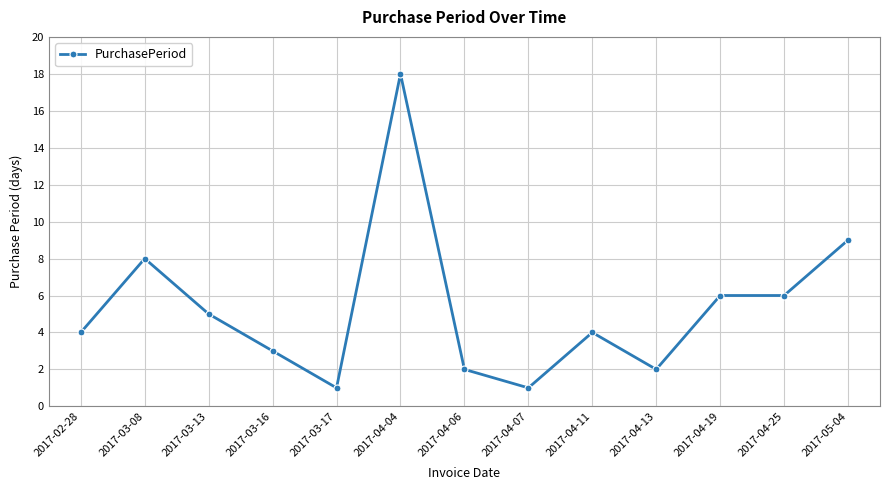

Approximately how many times larger is the value at 2017-03-17 compared to 2017-03-08?

0.1